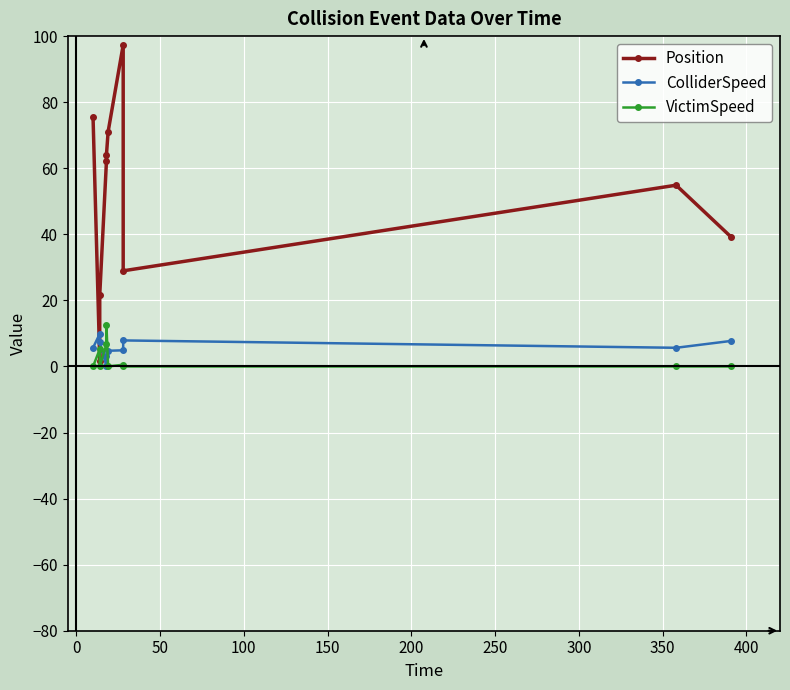

At how many categories does at least one series exceed 24?

8